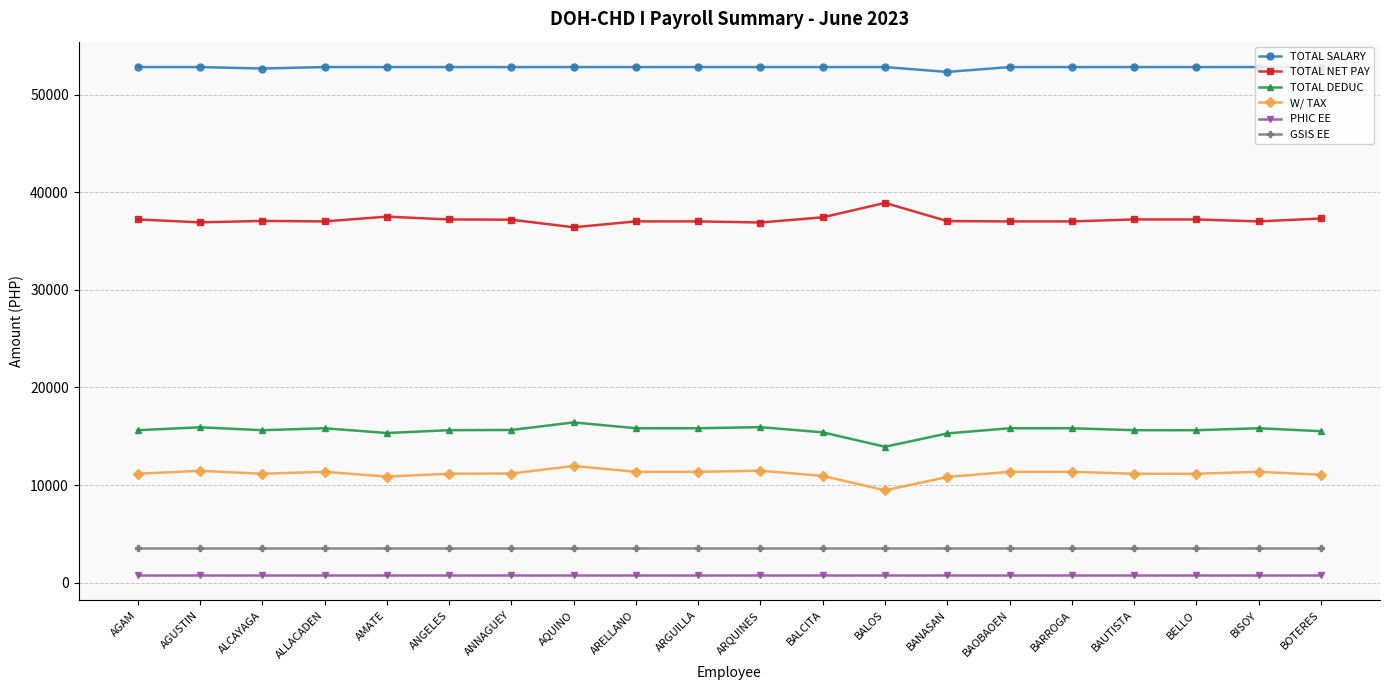

True or false: W/ TAX has more than 2 points higher than both neighbors.

True